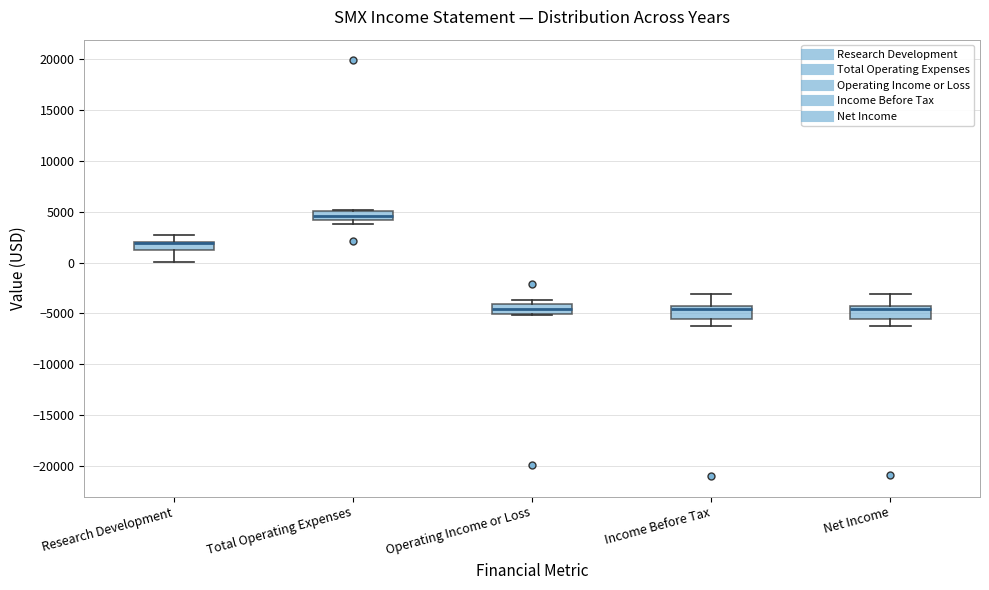

Reading left to right, read every box against the y-axis: the position of its median line, the range the box covers, and the ends of its whiskers. The values are not printed on the chart, so give them approximately, as read against the axis.

Research Development: median 2000 (drawn on the box's upper edge), box 1500 to 2000, whiskers 0 to 2500
Total Operating Expenses: median 4500, box 4000 to 5000, whiskers 4000 (just below the box's lower edge) to 5000
Operating Income or Loss: median -4500, box -5000 to -4000, whiskers -5000 to -3500
Income Before Tax: median -4500, box -5500 to -4000, whiskers -6000 to -3000
Net Income: median -4500, box -5500 to -4000, whiskers -6000 to -3000